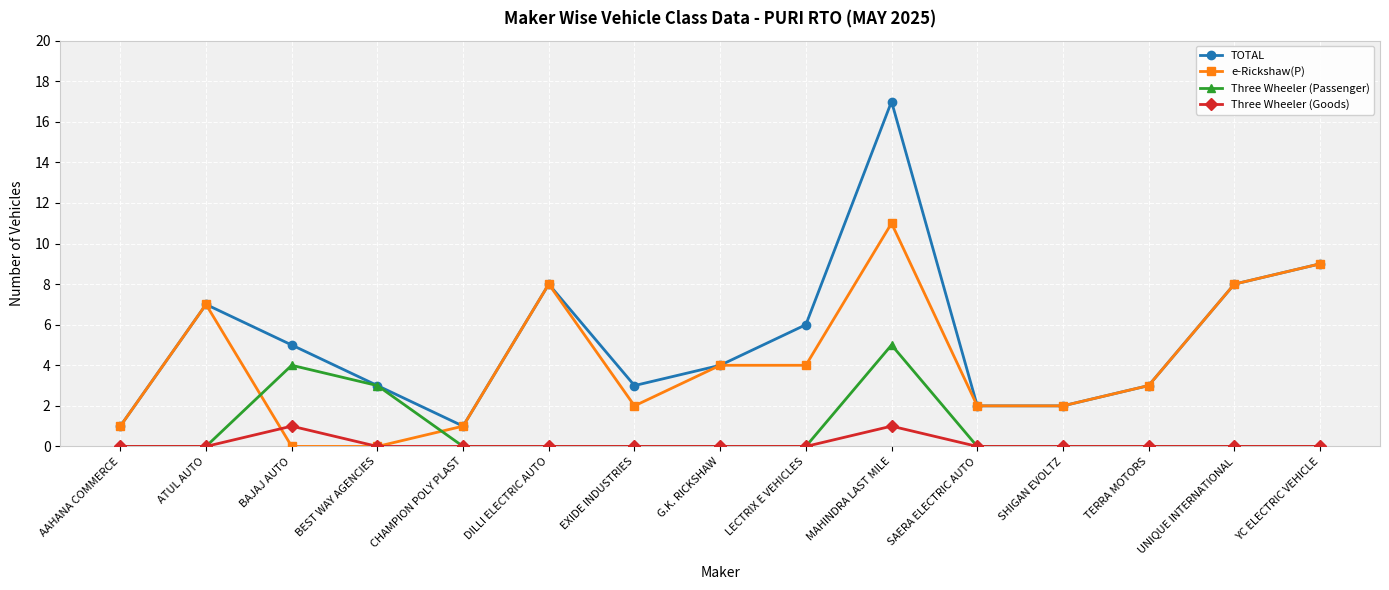

How many interior local peaks does the TOTAL series have?

3